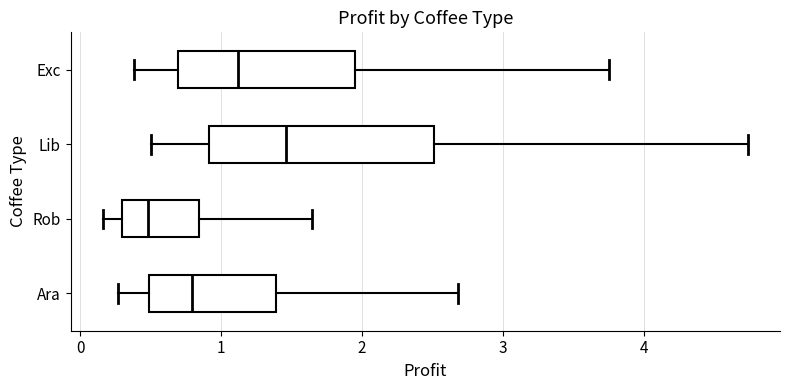

Which box's median line is the furthest to the right?

Lib